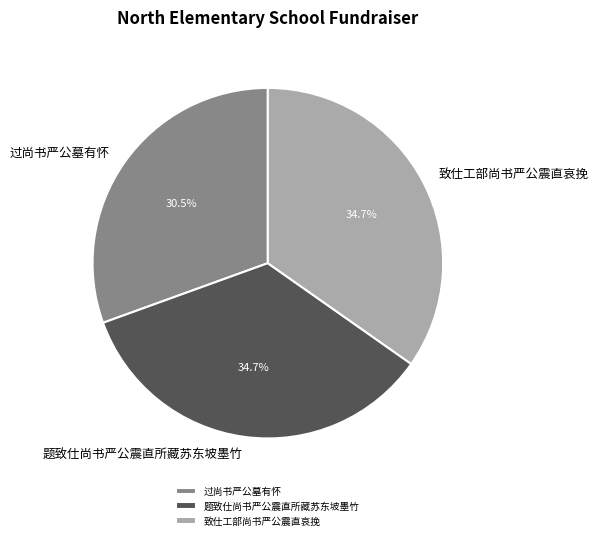

The 题致仕尚书严公震直所藏苏东坡墨竹 slice represents 43% of the pie. True or false?

False